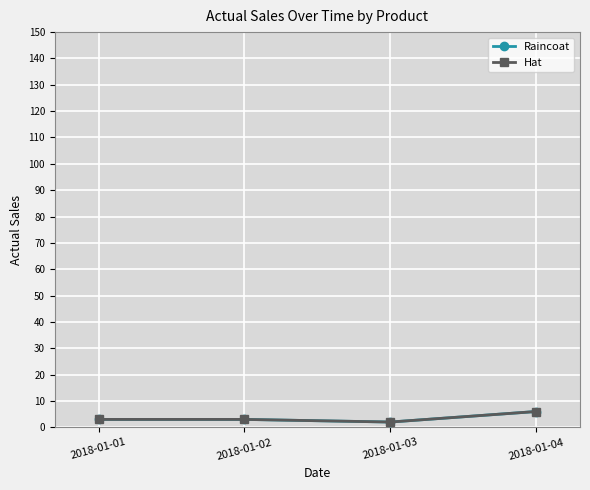

Which series changed the most between 2018-01-01 and 2018-01-03?

Raincoat